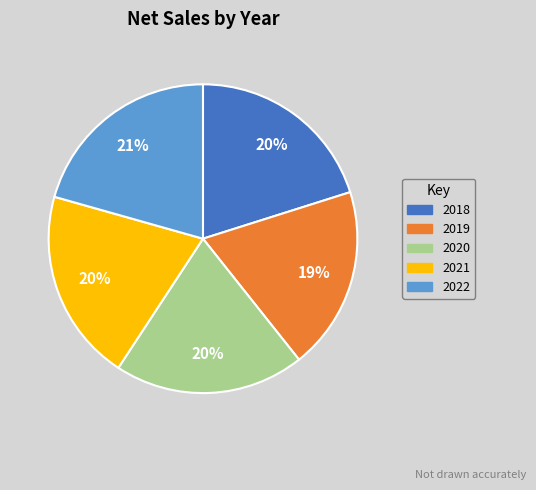

Between 2022 and 2019, which is larger?

2022